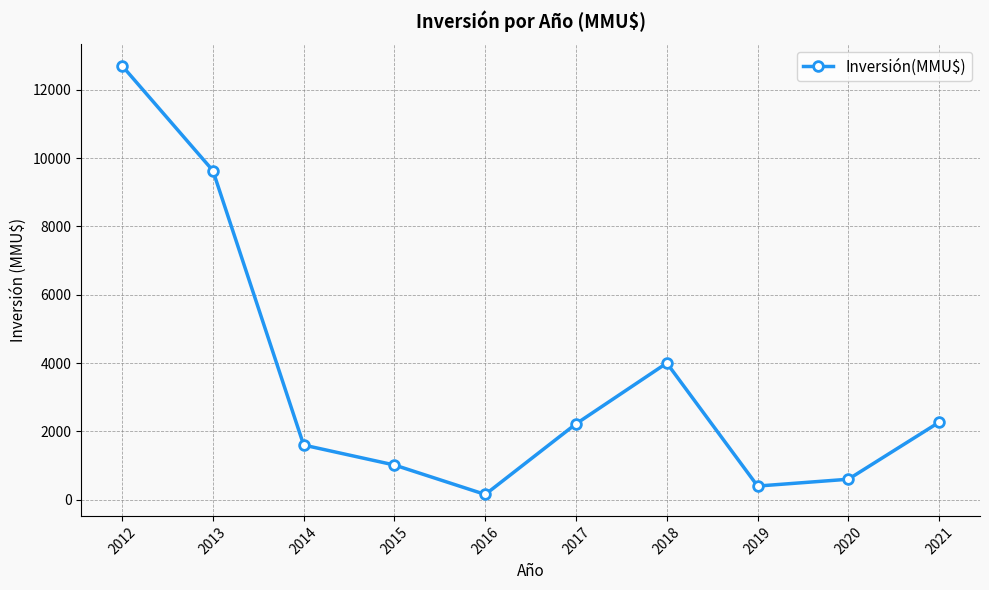

What is the approximate value at 2014?

1600